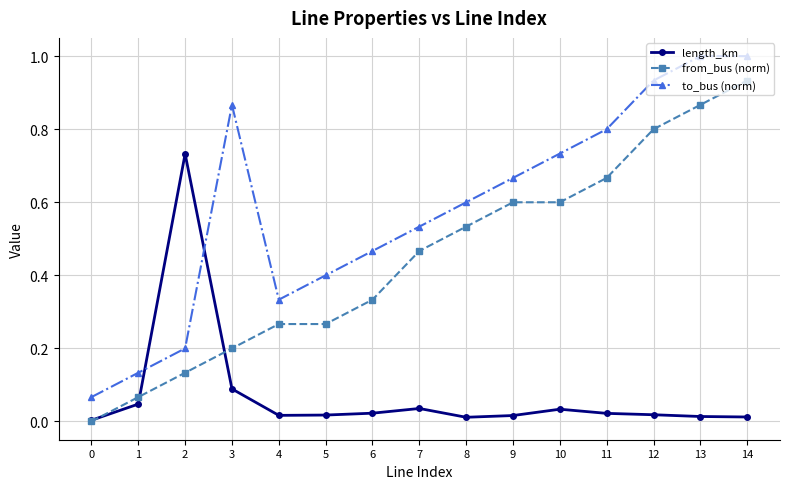

Which series has the largest total across all categories?

to_bus (norm)